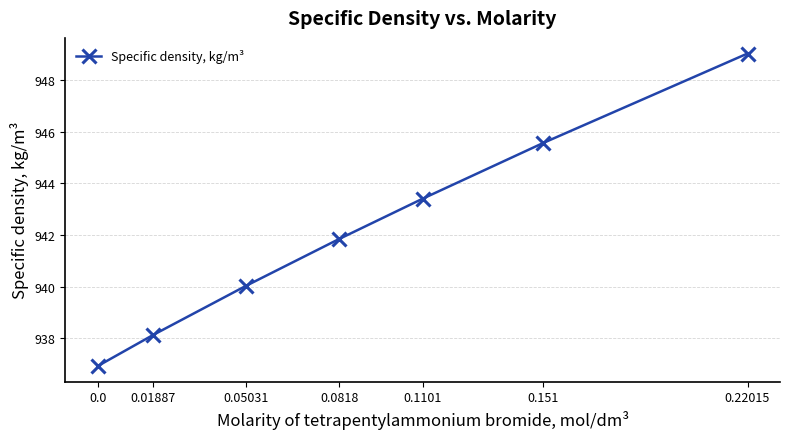

The chart shows a value of 1261.8 at 0.0. True or false?

False